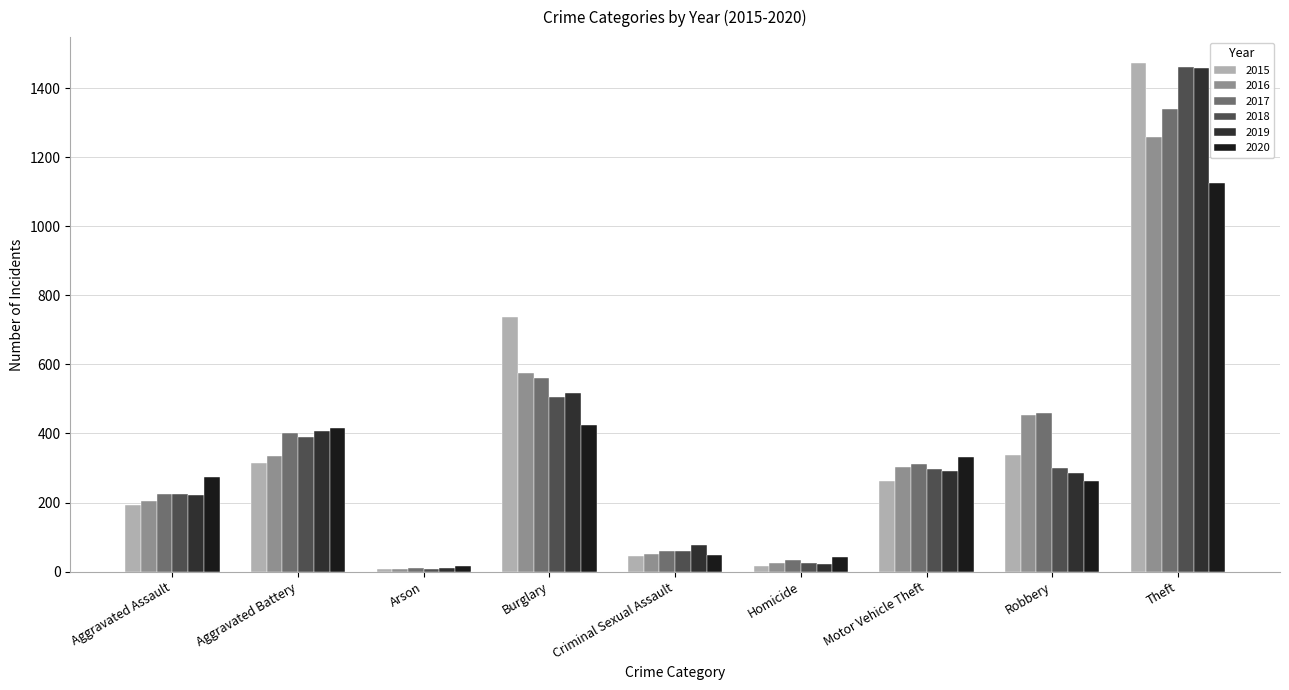

What is the total value across all series at Theft?

8117